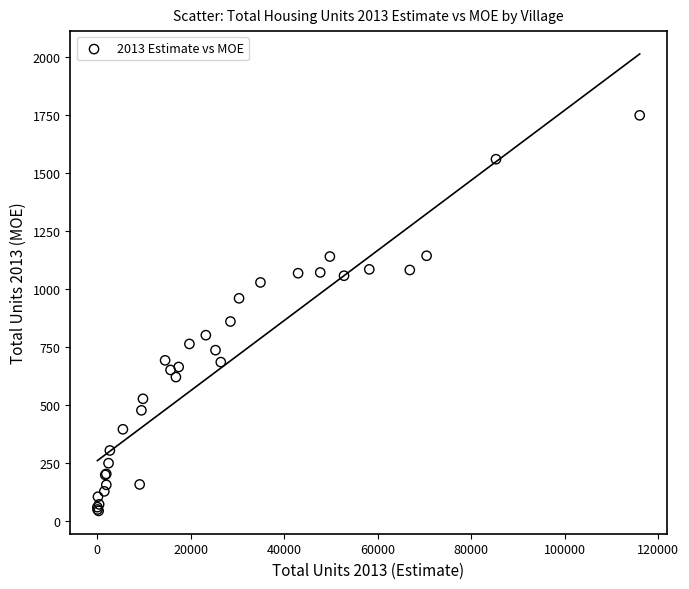

What Y value in the scatter plot is closest to 895?

859.6